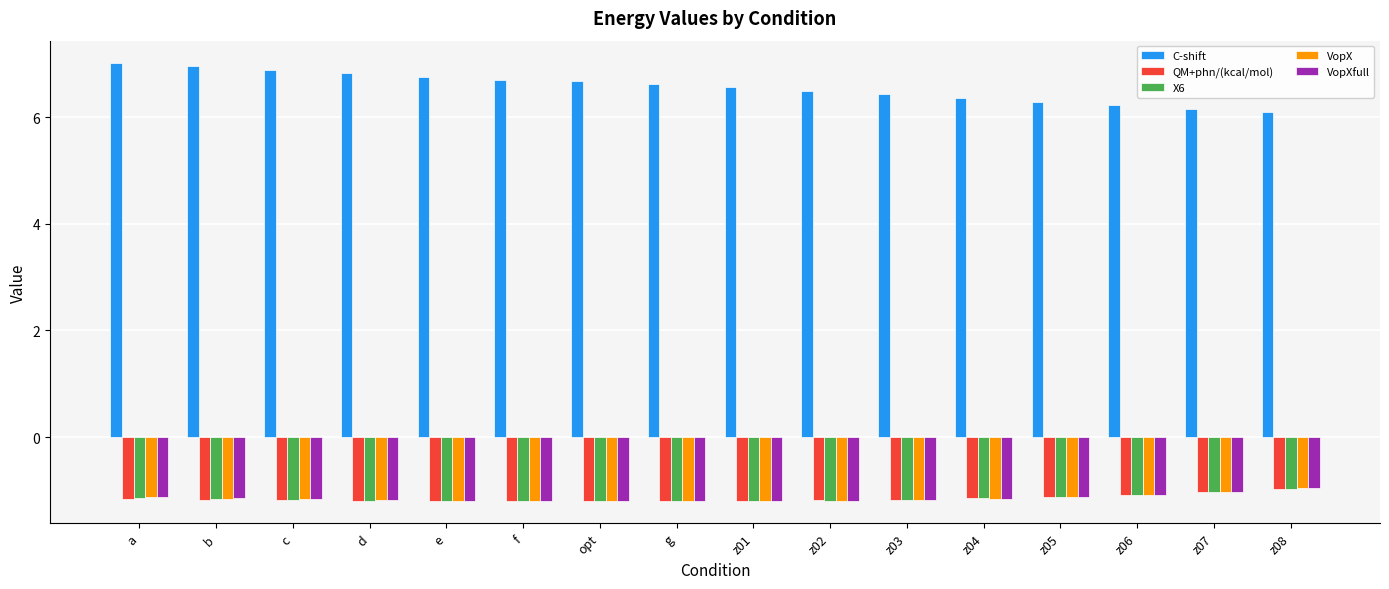

Does the chart contain any negative values?

Yes